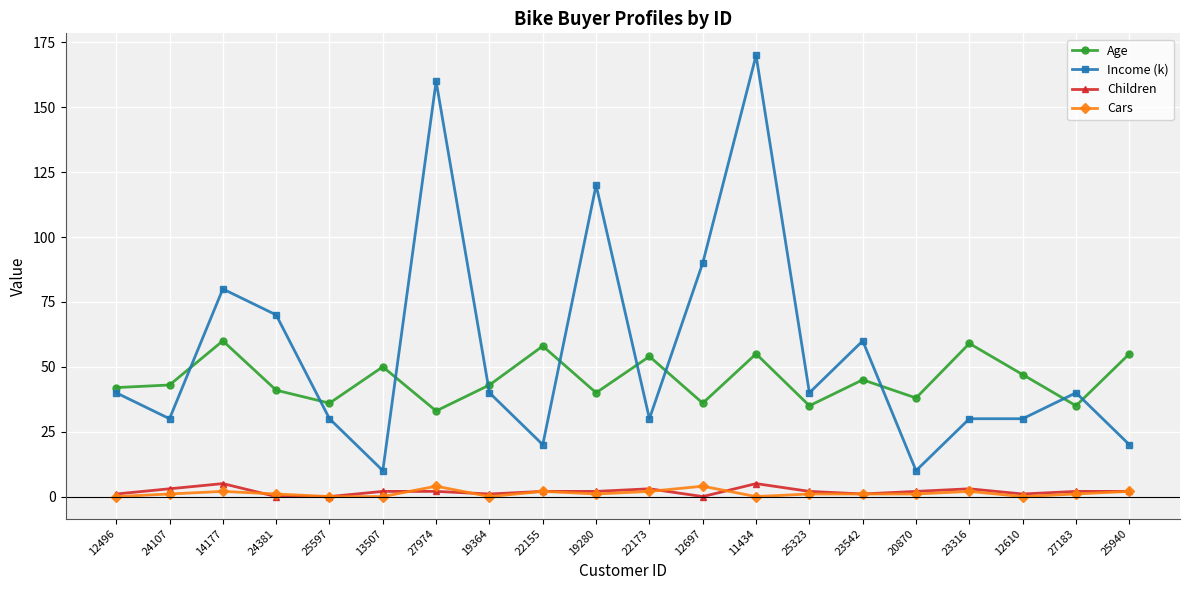

What position from the left is 12697?

12